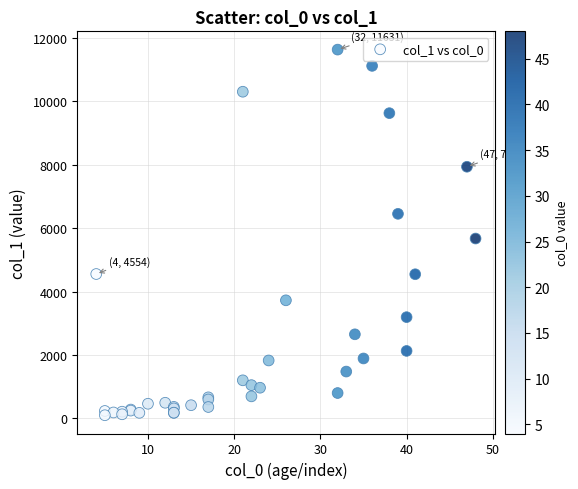

What Y value in the scatter plot is closest to 5866?

5673